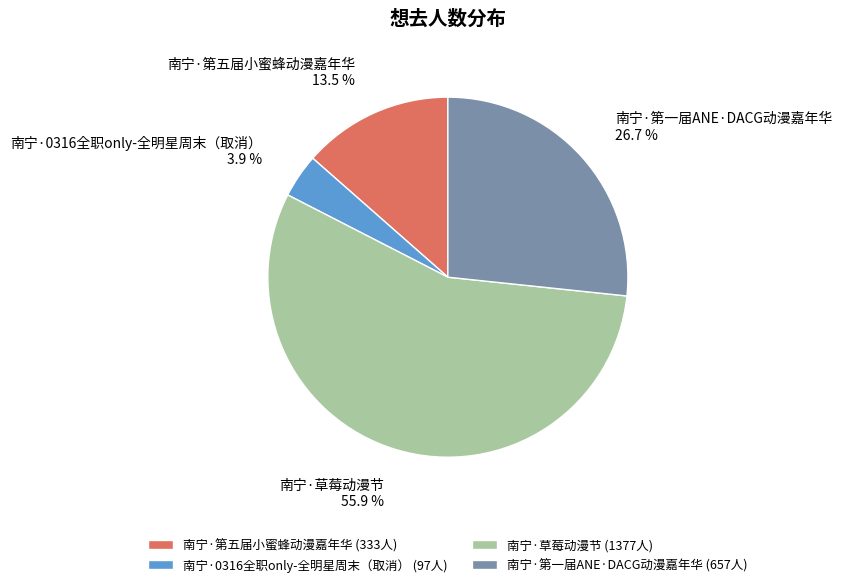

Is 南宁·草莓动漫节 the majority of the pie?

Yes